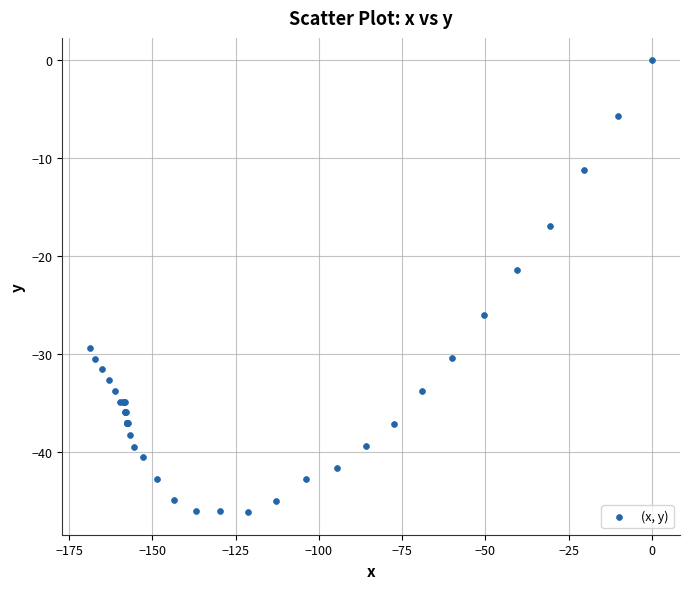

What Y value in the scatter plot is closest to -23?

-21.4